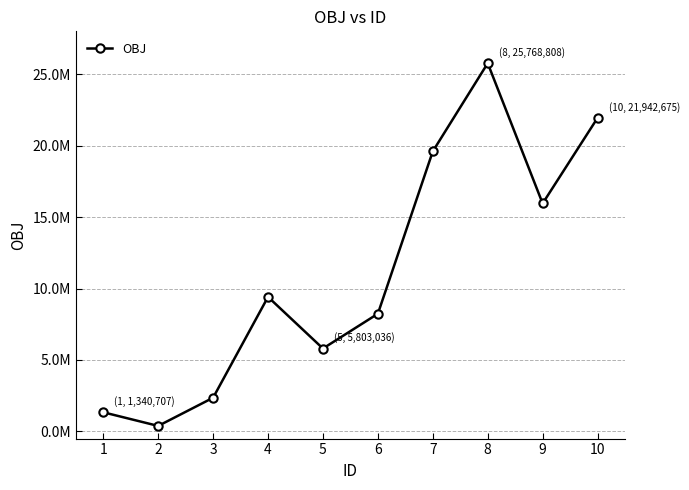

How many series are shown in this chart?

1